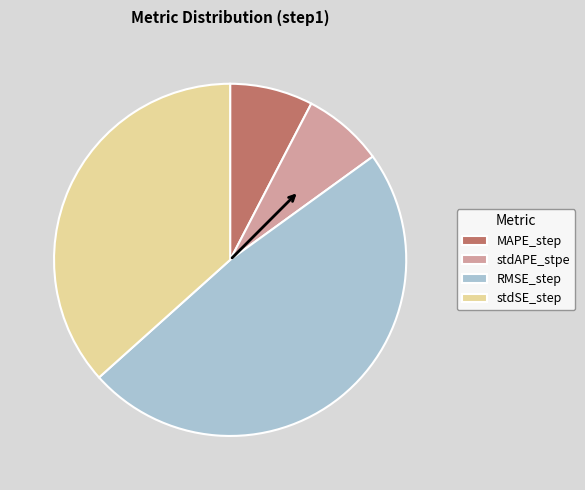

The stdAPE_stpe slice represents 1% of the pie. True or false?

False